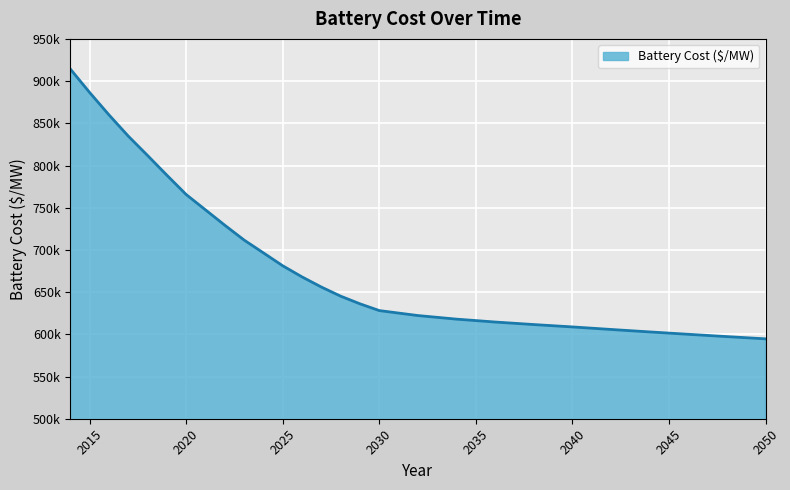

Reading left to right, list all the values displayed in this chart.

914238.3	886434.0	859952.9	834795.1	811811.5	788449.2	765562.9	747396.2	729197.9	711636.2	696433.2	681169.2	667991.8	655995.1	645180.2	636114.1	628109.8	625169.7	622229.7	620102.8	617976.0	616266.1	614556.3	613062.0	611567.6	610163.6	608759.6	607258.3	605757.0	604297.4	602837.8	601433.8	600029.8	598660.5	597291.3	595970.7	594650.1